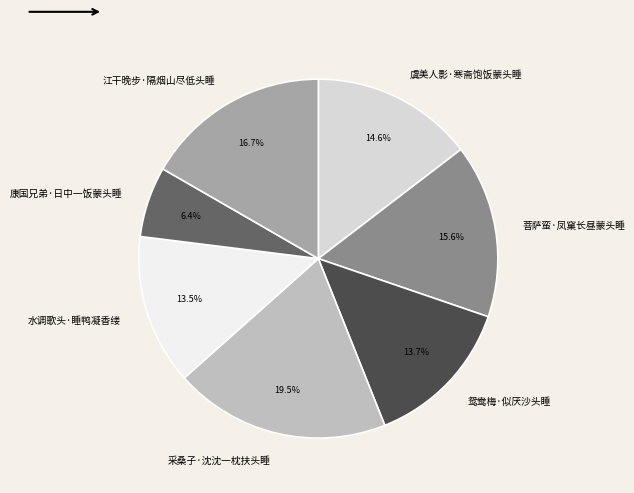

How many slices are in this pie chart?

7